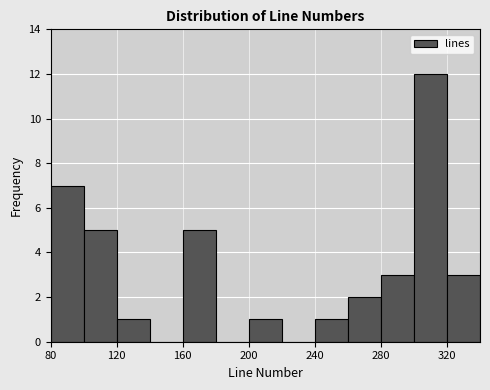

Reading left to right, list every bar in this chart as the range it spans on the x-axis followed by its height. The values are not printed on the chart, so give them approximately, as read against the axis.

80 to 100: 7
100 to 120: 5
120 to 140: 1
140 to 160: 0
160 to 180: 5
180 to 200: 0
200 to 220: 1
220 to 240: 0
240 to 260: 1
260 to 280: 2
280 to 300: 3
300 to 320: 12
320 to 340: 3